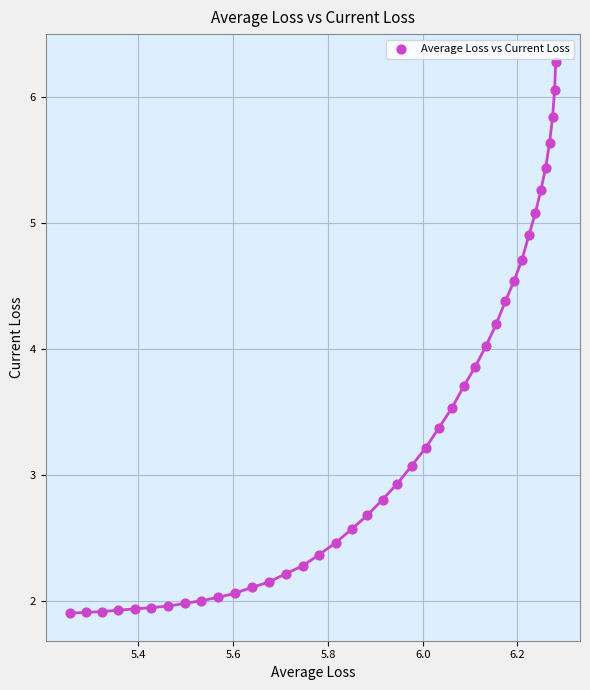

What is the range of X values (max minus min)?

1.0